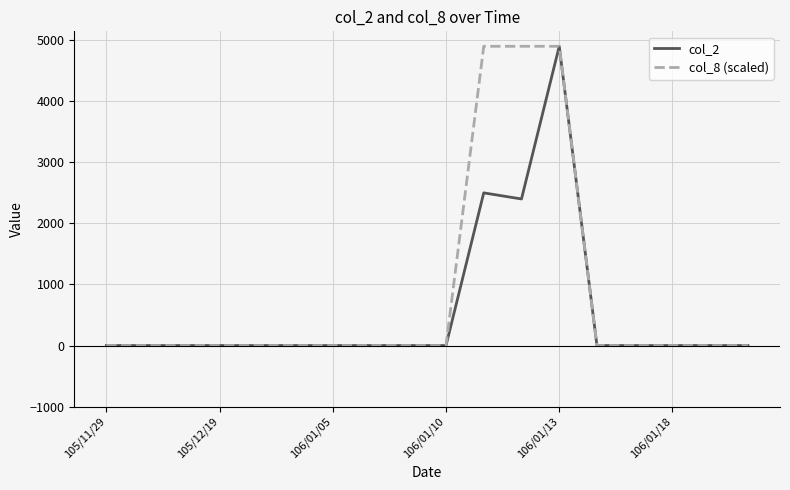

What is the greatest value displayed?

4900